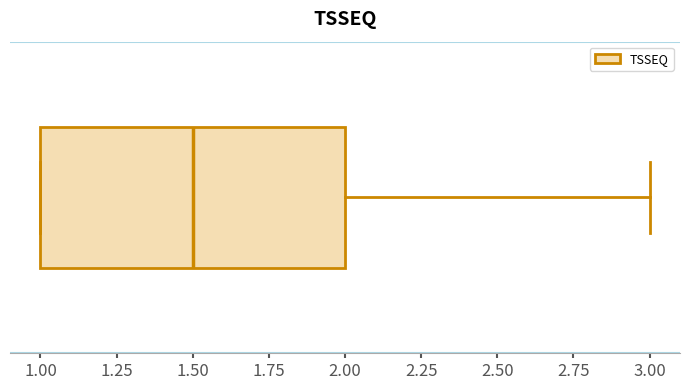

Transcribe this box plot: give where the median line is, the range the box spans, and where the two whiskers end, as read against the x-axis. The values are not printed on the chart, so give them approximately, as read against the axis.

median 1.5, box 1.0 to 2.0, whiskers 1.0 to 3.0